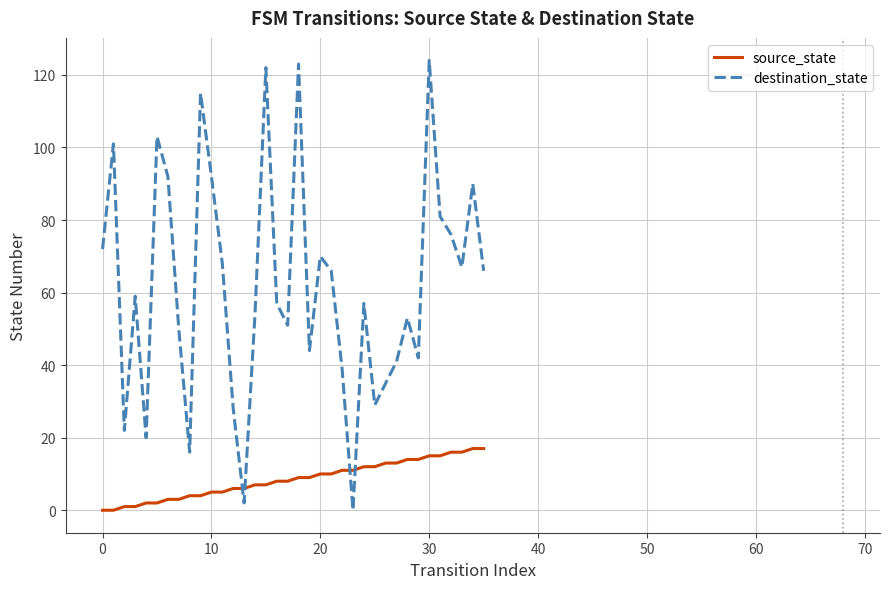

Does the chart have visible grid lines?

Yes